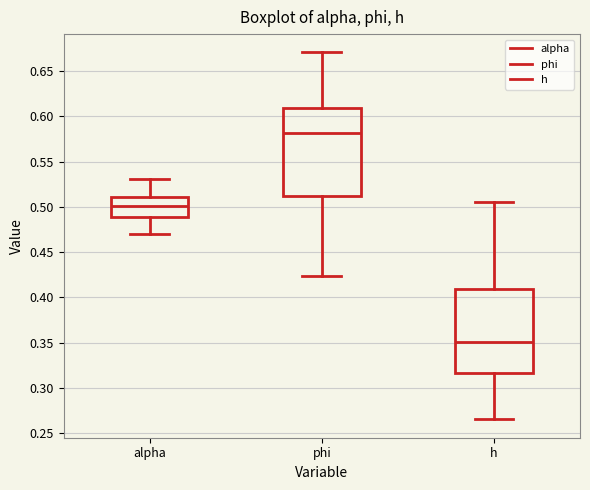

Where does the lower whisker of the box for h end on the y-axis? The values are not printed on the chart, so give them approximately, as read against the axis.

0.265